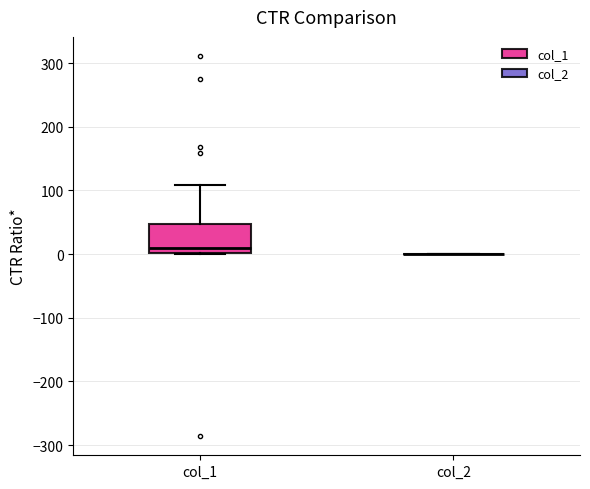

Where is the lower edge of the box for col_1 on the y-axis? The values are not printed on the chart, so give them approximately, as read against the axis.

0